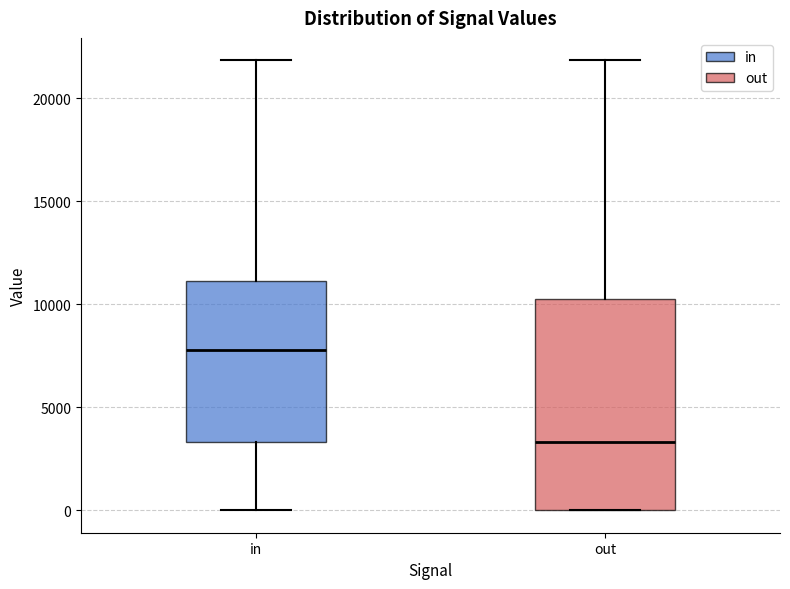

Reading left to right, transcribe this box plot: for each box, give where its median line is, the range the box spans, and where its two whiskers end, as read against the y-axis. The values are not printed on the chart, so give them approximately, as read against the axis.

in: median 8000, box 3500 to 11000, whiskers 0 to 22000
out: median 3500, box 0 to 10500, whiskers 0 to 22000